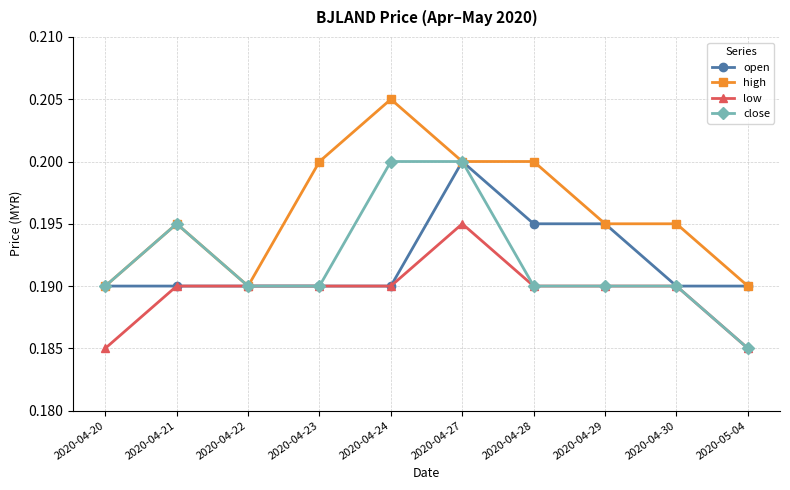

At which category does close reach its first local peak?

2020-04-21